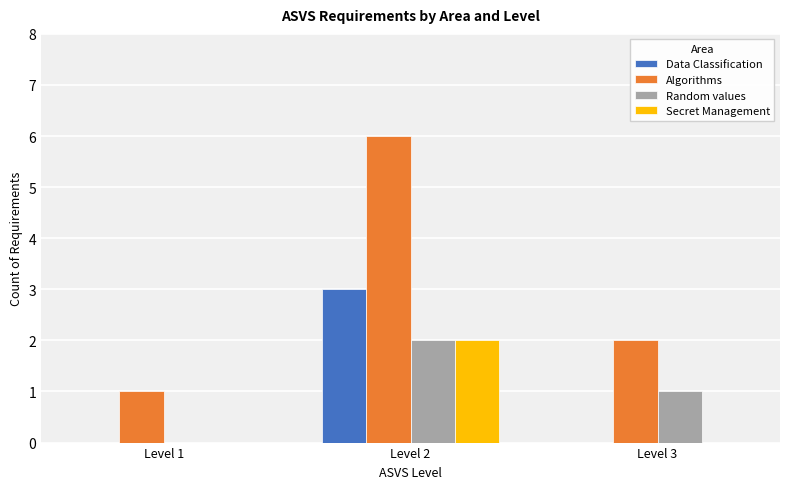

The Data Classification series shows 0 at Level 1. True or false?

True